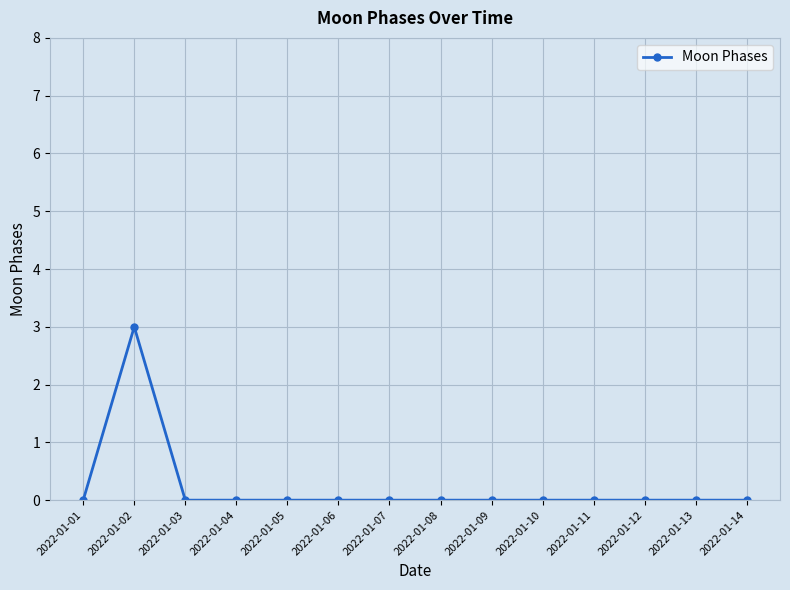

Count the number of data series in this chart.

1